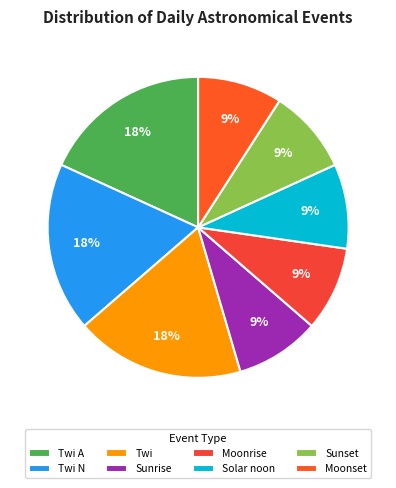

Count the number of slices in the pie.

8